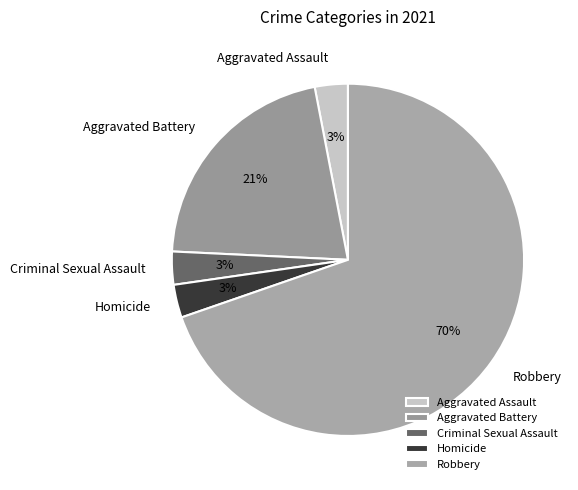

What is the ratio of the value at Aggravated Battery to the value at Criminal Sexual Assault?

7.0